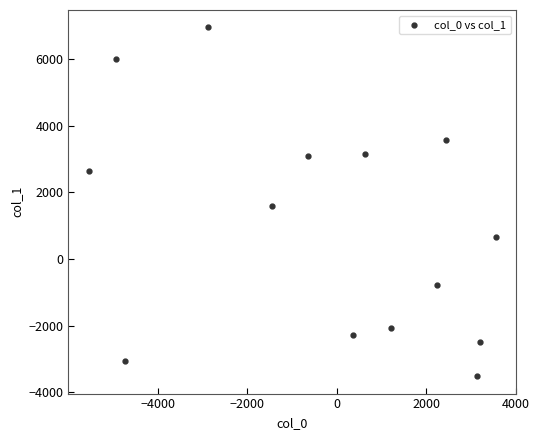

What is the range of Y values (max minus min)?

10472.4